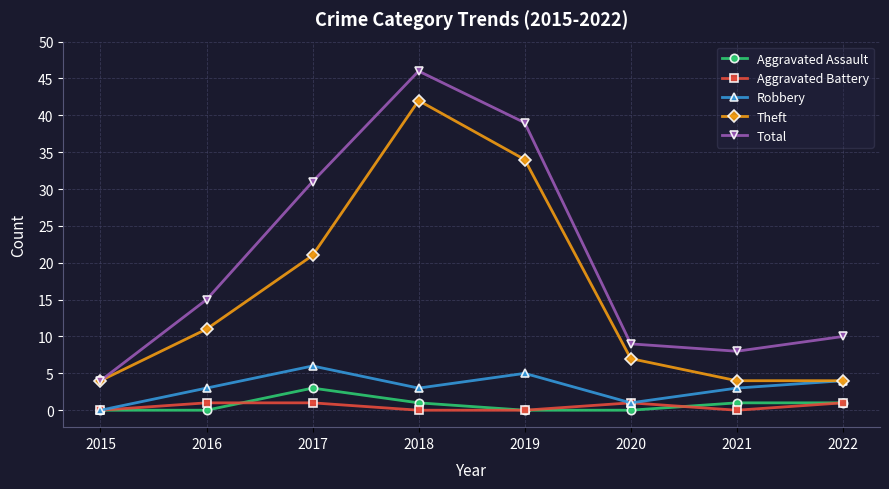

The Aggravated Battery series shows 0 at 2021. True or false?

True